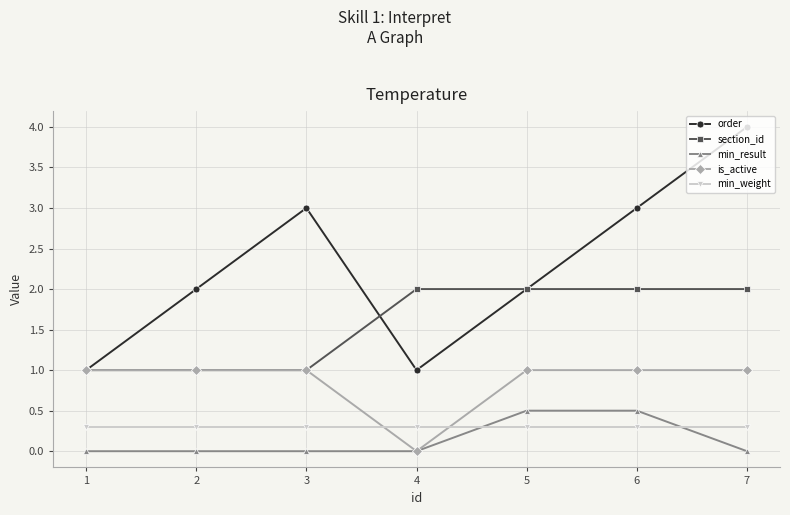

Reading left to right, list all the values displayed in this chart.

order: 1.0	2.0	3.0	1.0	2.0	3.0	4.0
section_id: 1.0	1.0	1.0	2.0	2.0	2.0	2.0
min_result: 0.0	0.0	0.0	0.0	0.5	0.5	0.0
is_active: 1.0	1.0	1.0	0.0	1.0	1.0	1.0
min_weight: 0.3	0.3	0.3	0.3	0.3	0.3	0.3